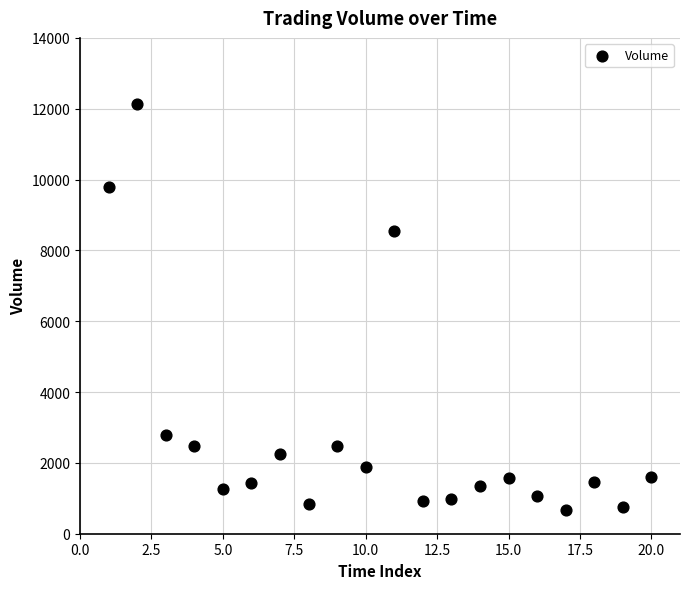

What Y value in the scatter plot is closest to 6405?

8540.9